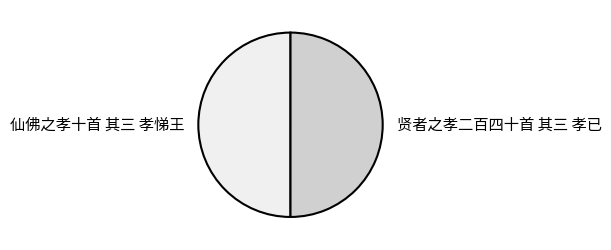

The 仙佛之孝十首 其三 孝悌王 slice represents 50% of the pie. True or false?

True